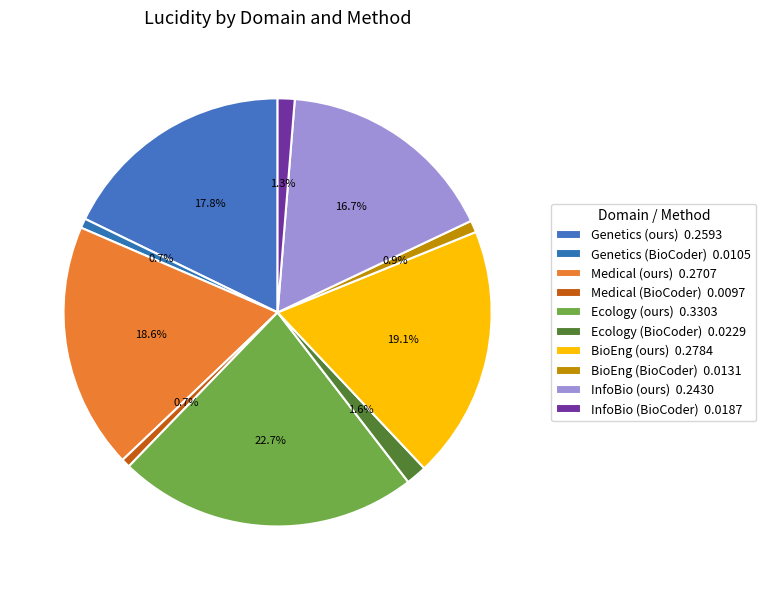

Combined, what portion of the pie is Medical (BioCoder) and Ecology (BioCoder)?

2.2%